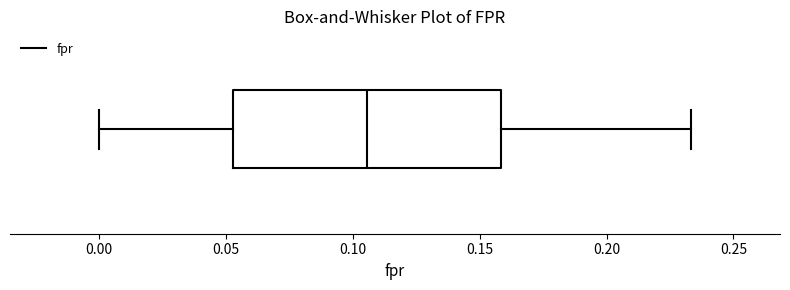

Read this box plot against the x-axis: the position of the median line, the range covered by the box, and the ends of both whiskers. The values are not printed on the chart, so give them approximately, as read against the axis.

median 0.105, box 0.055 to 0.160, whiskers 0.000 to 0.235